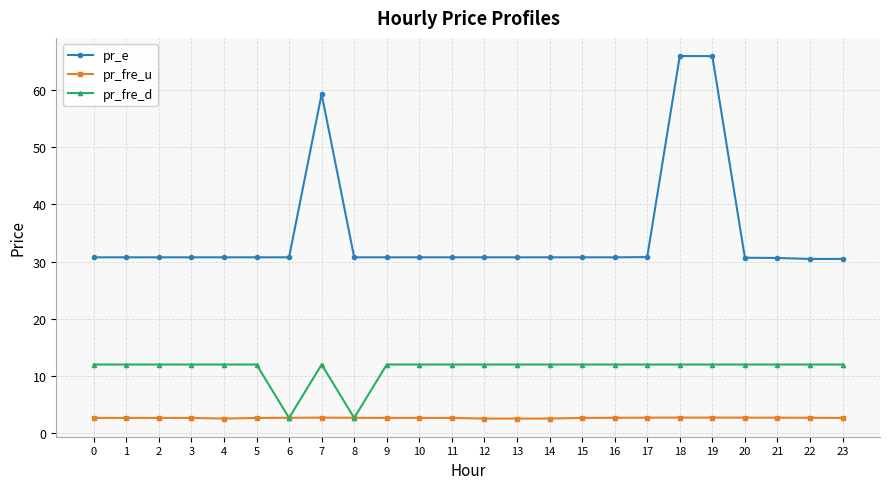

True or false: pr_e and pr_fre_u intersect in this chart.

False